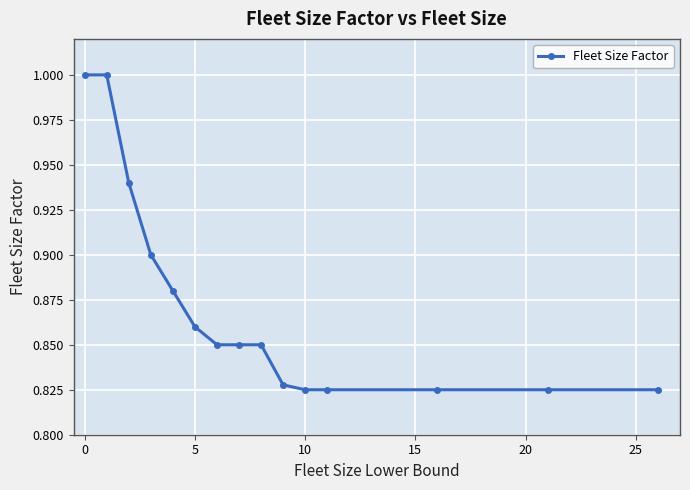

What is the greatest value displayed?

1.0